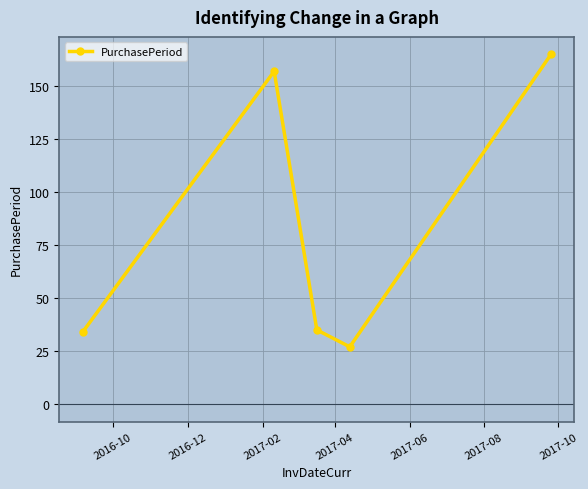

What is the minimum value shown in the chart?

27